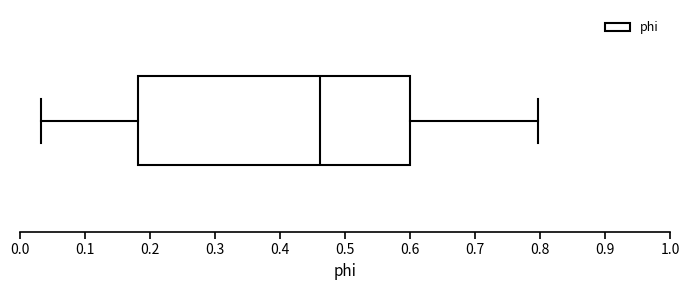

Where does the right whisker of the box end on the x-axis? The values are not printed on the chart, so give them approximately, as read against the axis.

0.80